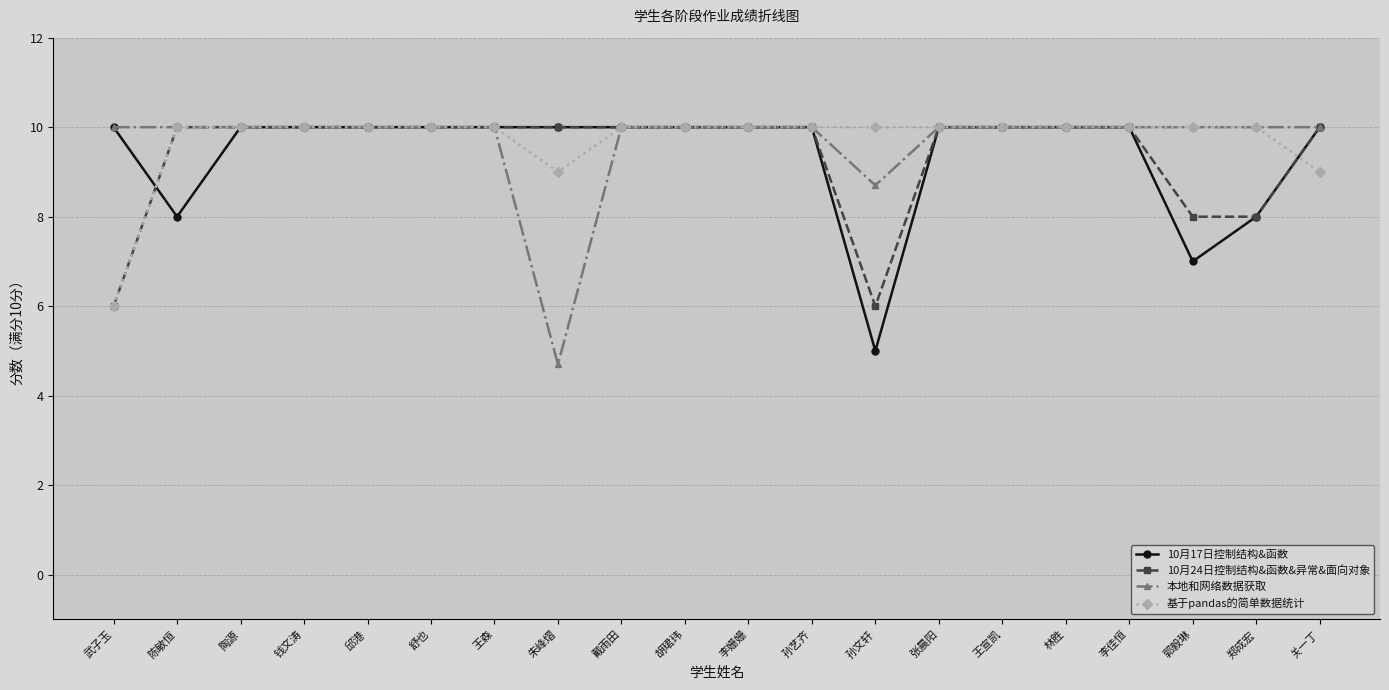

Read the 10月24日控制结构&函数&异常&面向对象 value at 林胜.

10.0